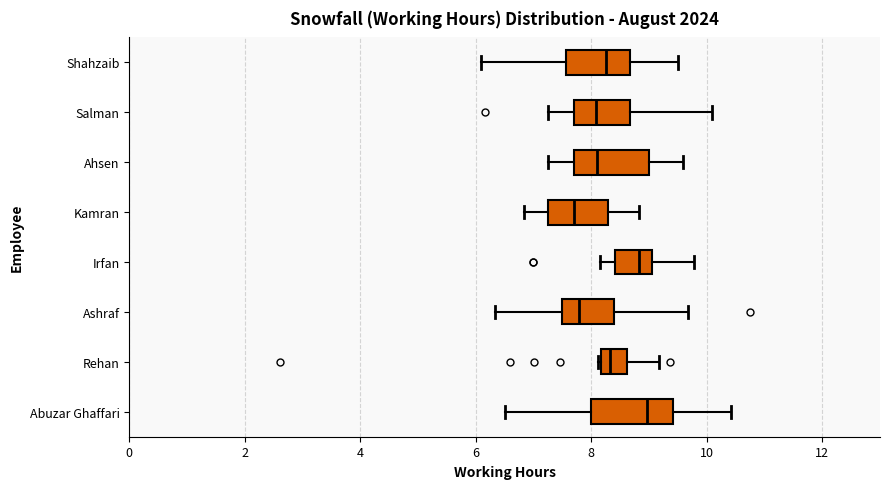

Reading bottom to top, transcribe this box plot: for each box, give where its median line is, the range the box spans, and where its two whiskers end, as read against the x-axis. The values are not printed on the chart, so give them approximately, as read against the axis.

Abuzar Ghaffari: median 9.0, box 8.0 to 9.4, whiskers 6.6 to 10.4
Rehan: median 8.4, box 8.2 to 8.6, whiskers 8.2 to 9.2
Ashraf: median 7.8, box 7.6 to 8.4, whiskers 6.4 to 9.6
Irfan: median 8.8, box 8.4 to 9.0, whiskers 8.2 to 9.8
Kamran: median 7.8, box 7.2 to 8.2, whiskers 6.8 to 8.8
Ahsen: median 8.2, box 7.6 to 9.0, whiskers 7.2 to 9.6
Salman: median 8.0, box 7.8 to 8.6, whiskers 7.2 to 10.0
Shahzaib: median 8.2, box 7.6 to 8.6, whiskers 6.0 to 9.6